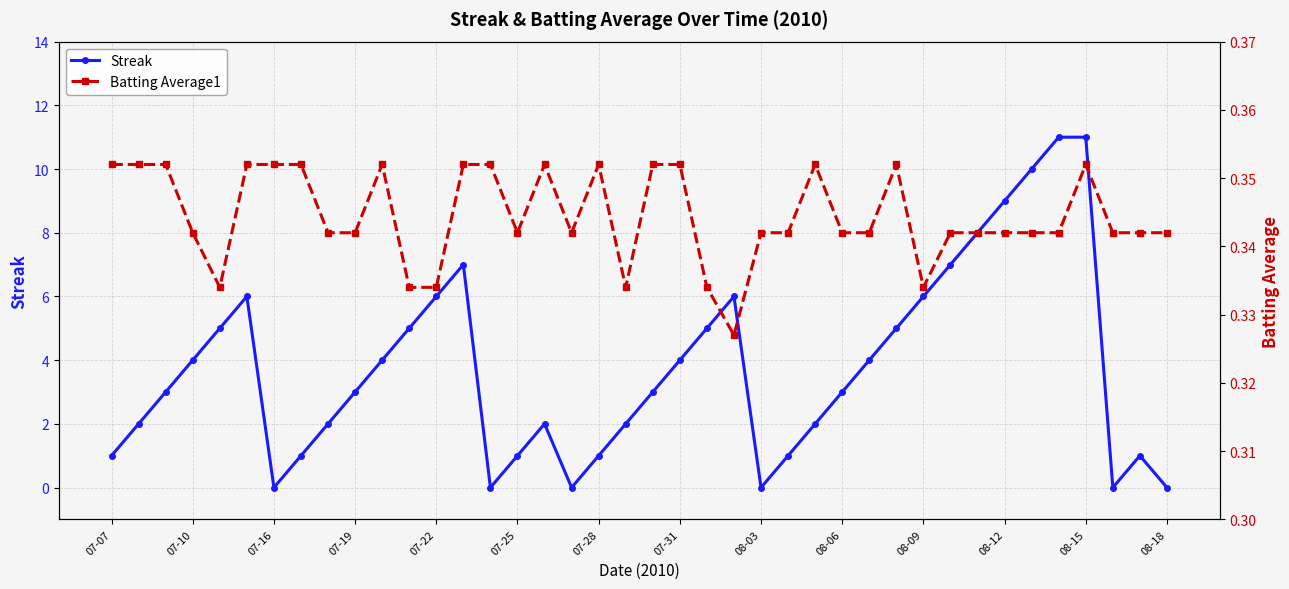

Reading left to right, what are all the values shown in this chart?

Streak: 1.0	2.0	3.0	4.0	5.0	6.0	0.0	1.0	2.0	3.0	4.0	5.0	6.0	7.0	0.0	1.0	2.0	0.0	1.0	2.0	3.0	4.0	5.0	6.0	0.0	1.0	2.0	3.0	4.0	5.0	6.0	7.0	8.0	9.0	10.0	11.0	11.0	0.0	1.0	0.0
Batting Average1: 0.4	0.4	0.4	0.3	0.3	0.4	0.4	0.4	0.3	0.3	0.4	0.3	0.3	0.4	0.4	0.3	0.4	0.3	0.4	0.3	0.4	0.4	0.3	0.3	0.3	0.3	0.4	0.3	0.3	0.4	0.3	0.3	0.3	0.3	0.3	0.3	0.4	0.3	0.3	0.3